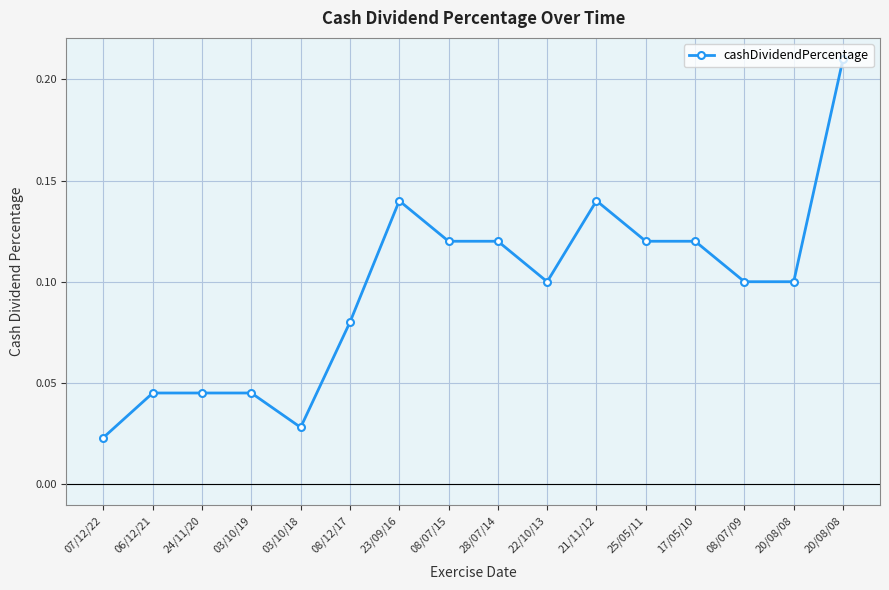

Rank the categories by value from highest to lowest.

20/08/08, 23/09/16, 21/11/12, 08/07/15, 28/07/14, 25/05/11, 17/05/10, 22/10/13, 08/07/09, 20/08/08, 08/12/17, 06/12/21, 24/11/20, 03/10/19, 03/10/18, 07/12/22